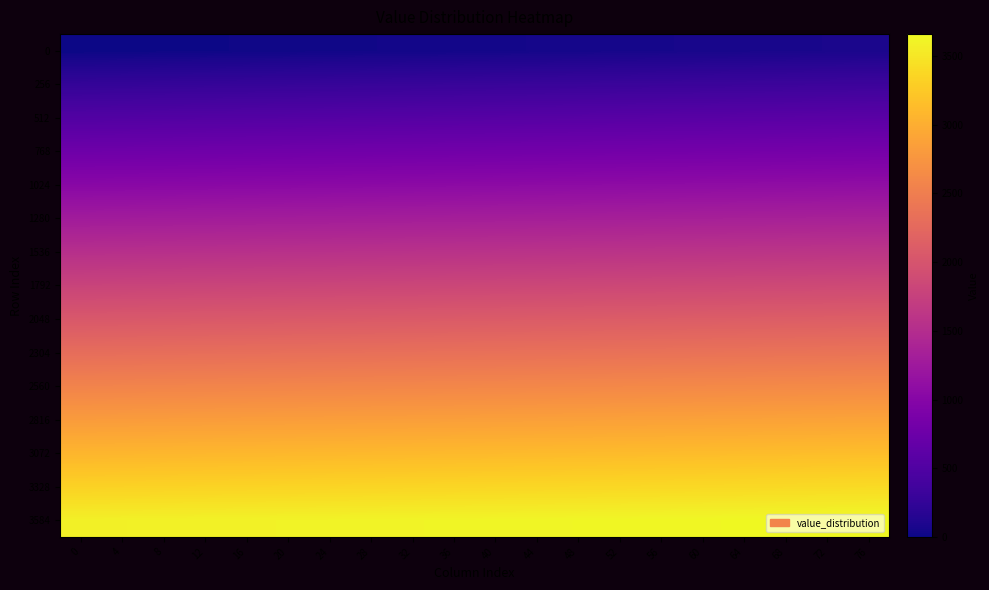

At 36, list the series in order from smallest to largest.

0, 256, 512, 768, 1024, 1280, 1536, 1792, 2048, 2304, 2560, 2816, 3072, 3328, 3584